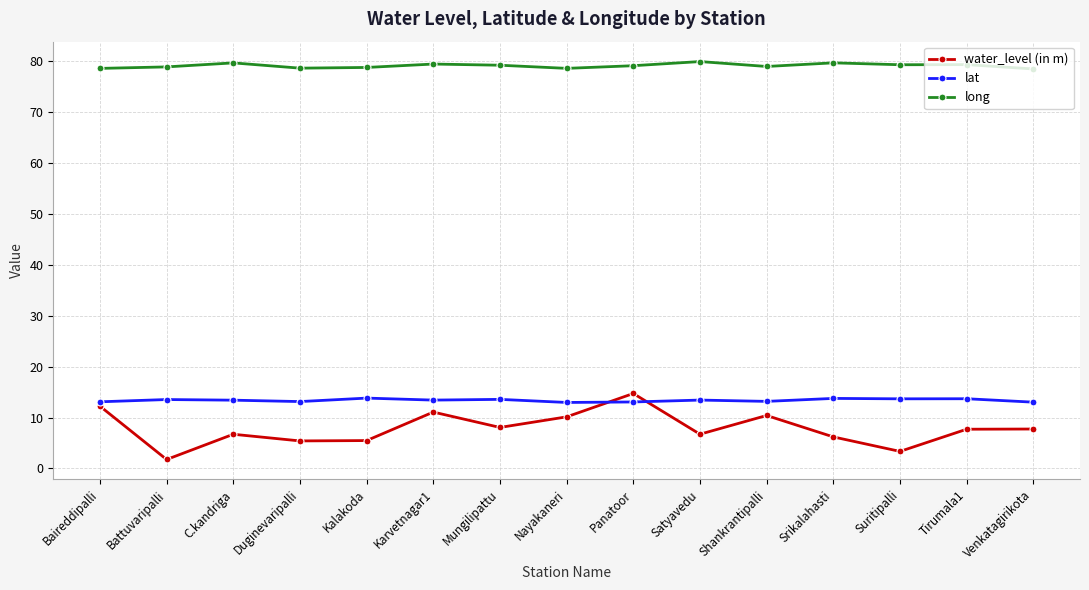

True or false: long and water_level (in m) intersect in this chart.

False